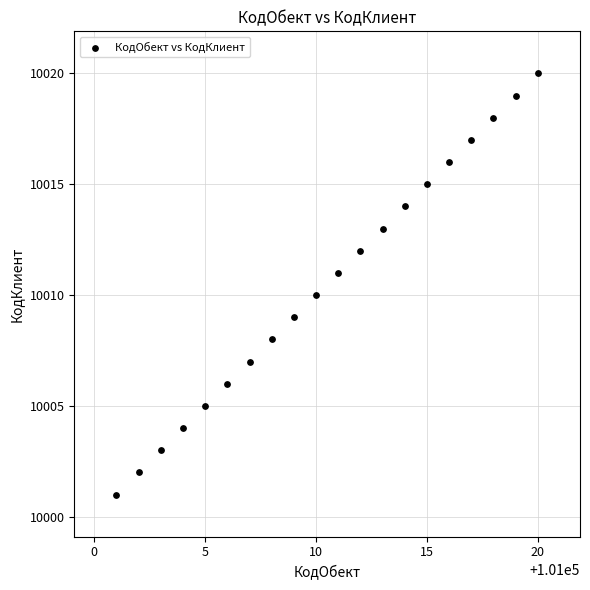

What is the range of Y values (max minus min)?

19